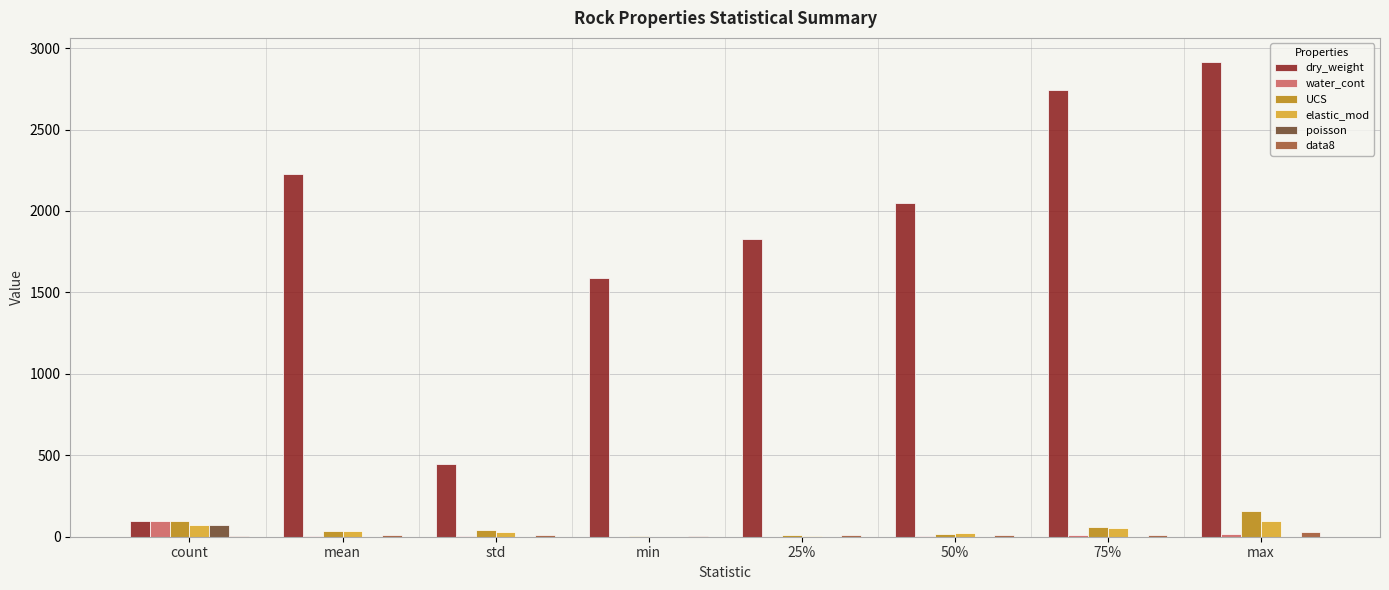

How many data points does each series have?

8